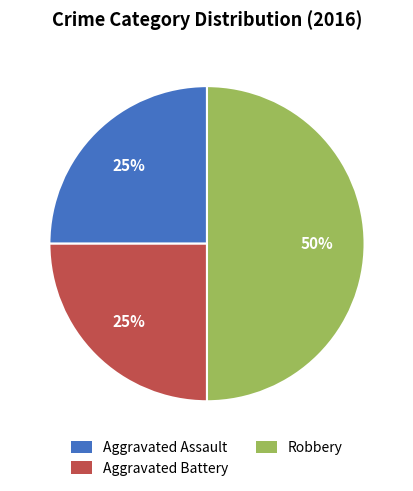

The Aggravated Assault slice represents 37% of the pie. True or false?

False